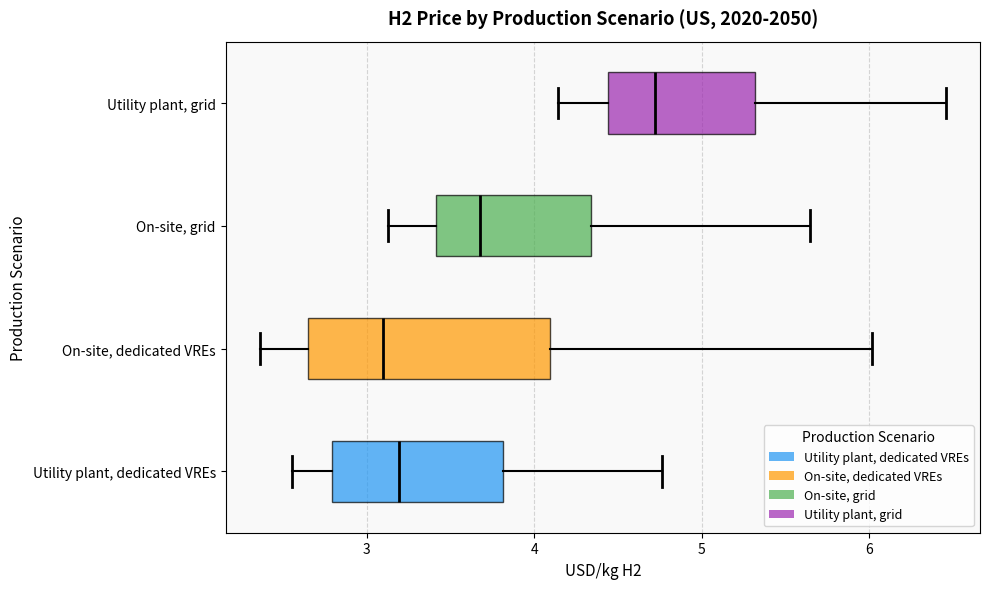

Which box is the widest, from its left edge to its right edge?

On-site, dedicated VREs